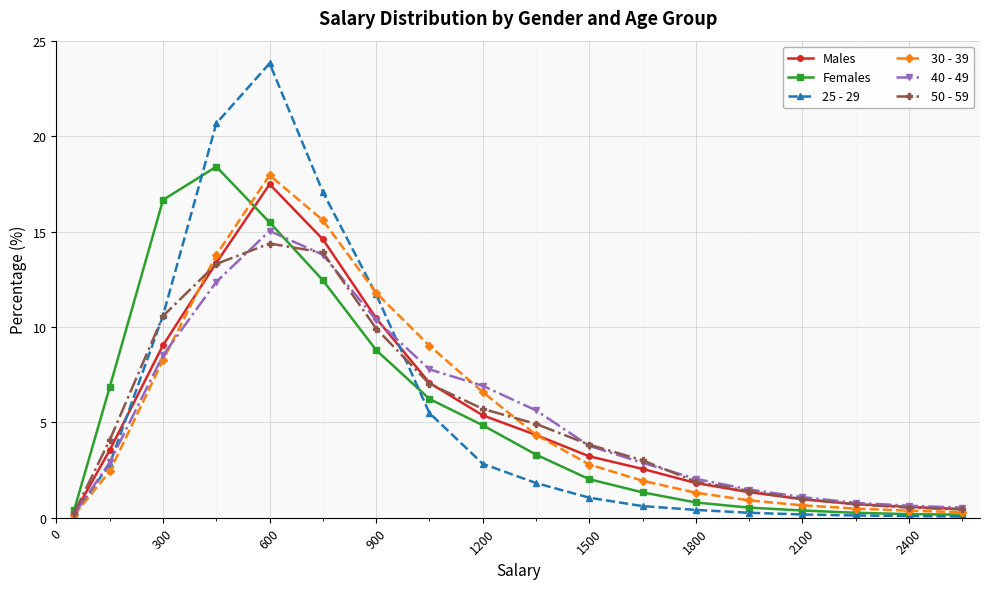

Is this an area chart (filled region under the line)?

No